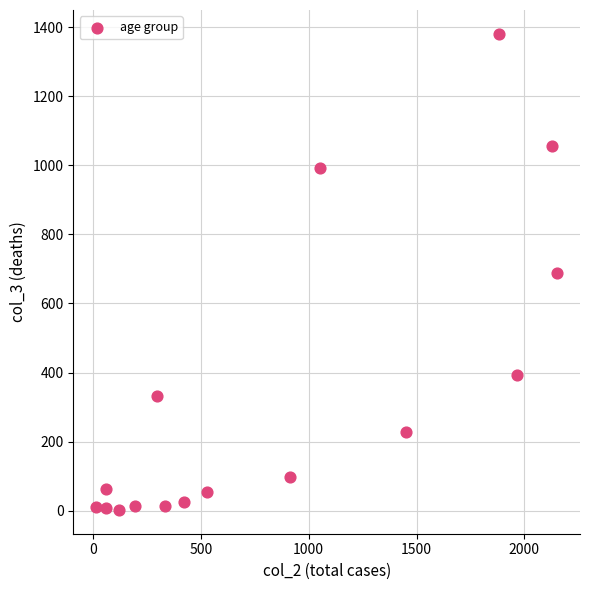

What is the range of X values (max minus min)?

2136